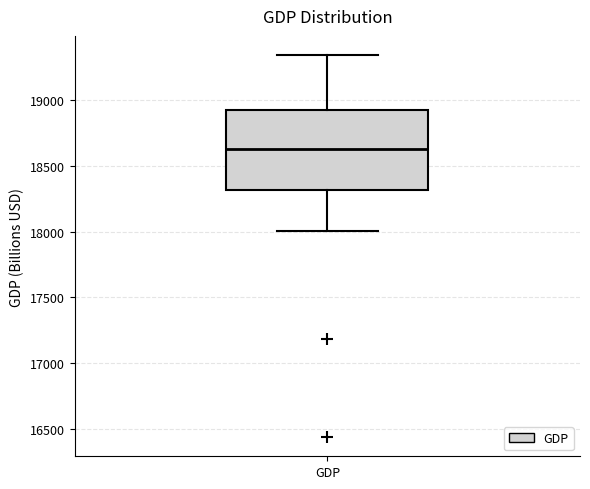

Transcribe this box plot: give where the median line is, the range the box spans, and where the two whiskers end, as read against the y-axis. The values are not printed on the chart, so give them approximately, as read against the axis.

median 18650, box 18300 to 18950, whiskers 18000 to 19350